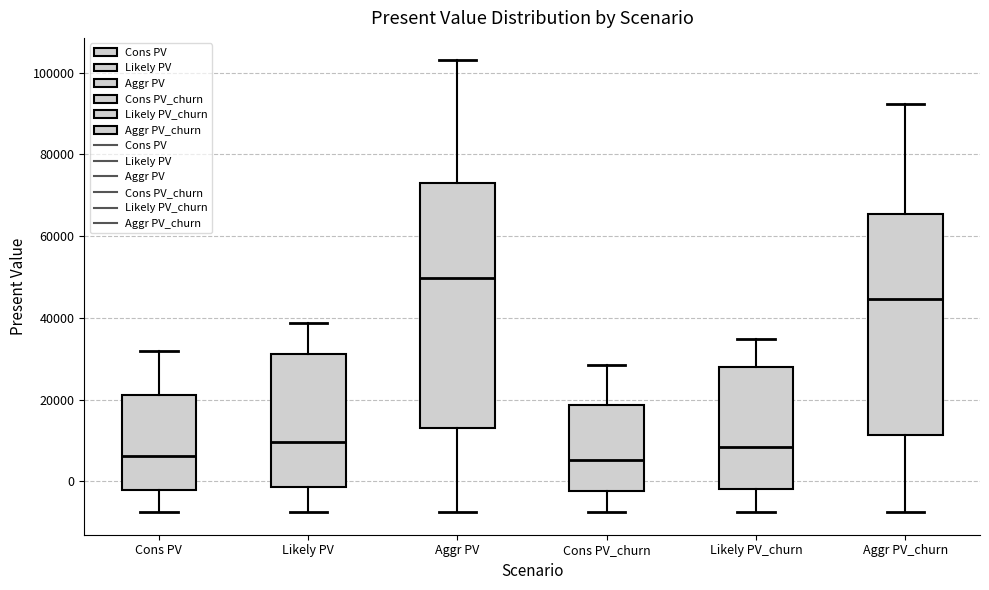

Comparing the boxes themselves (not the whiskers), which one is the tallest?

Aggr PV